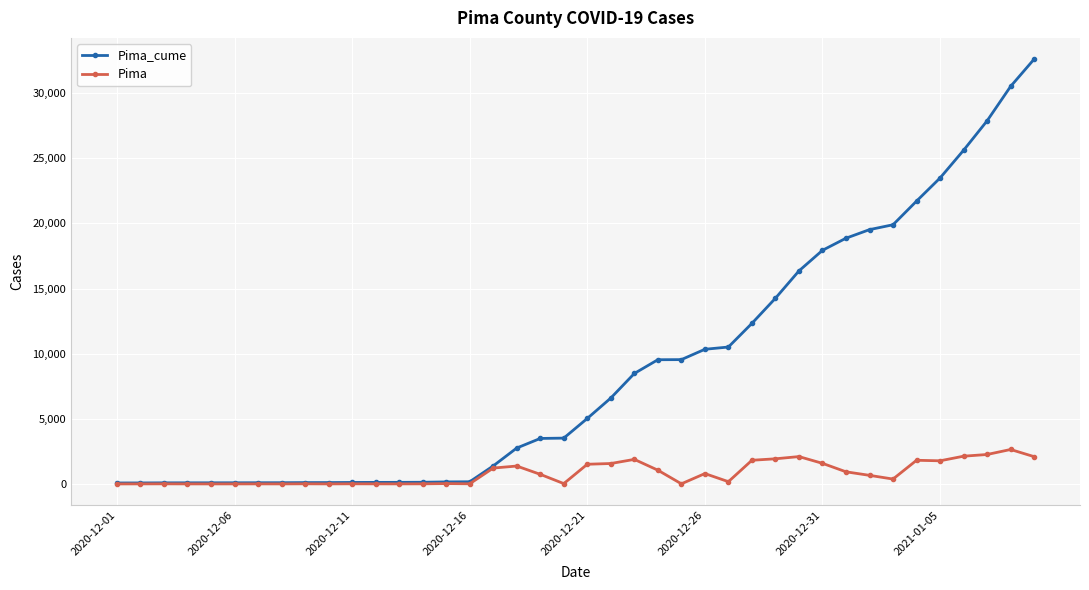

Count the number of categories in the chart.

40